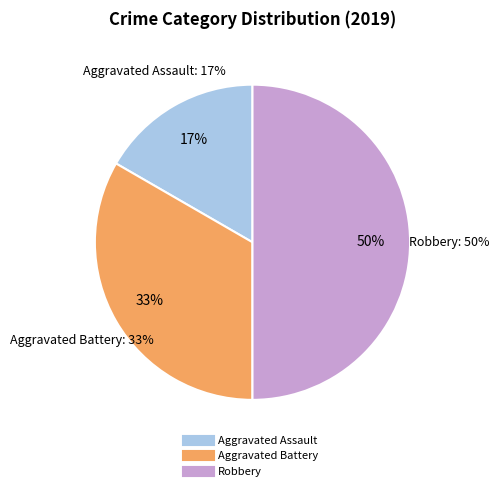

What percentage is the Aggravated Assault slice, to the nearest percent?

17%